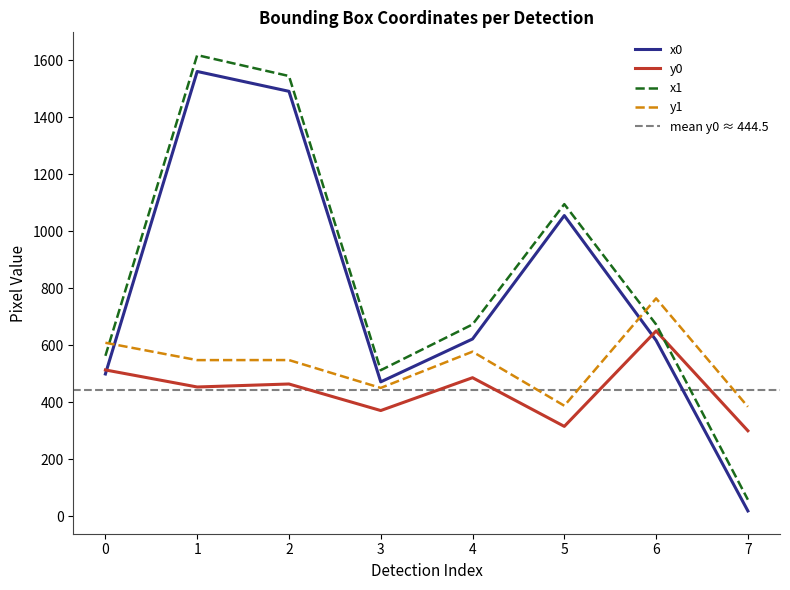

Which series changed the most between 0 and 2?

x0